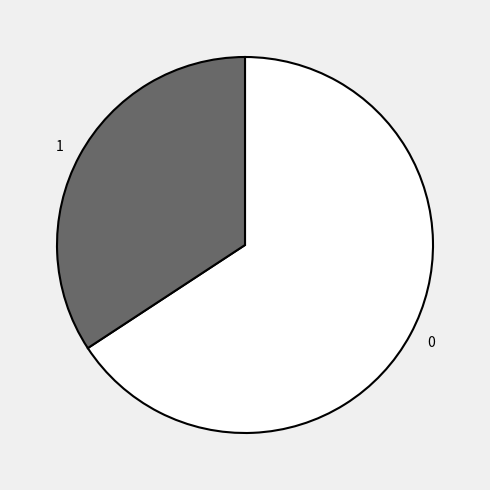

How many slices are in this pie chart?

2